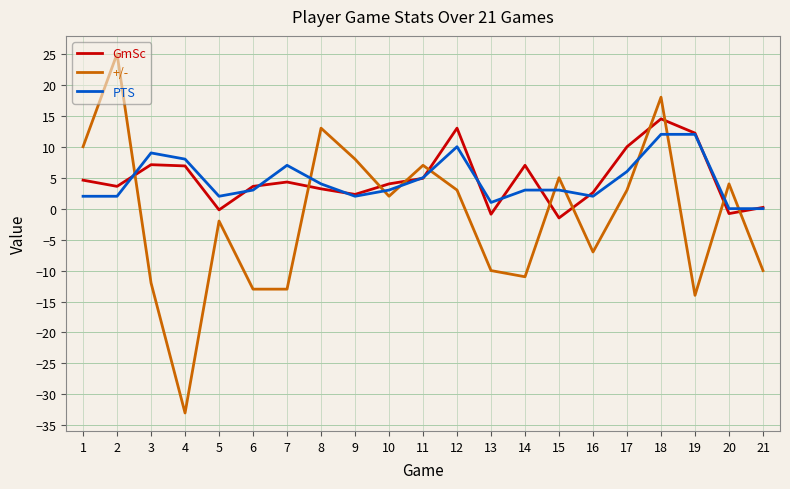

Between which two adjacent categories do +/- and GmSc first intersect?

2 and 3